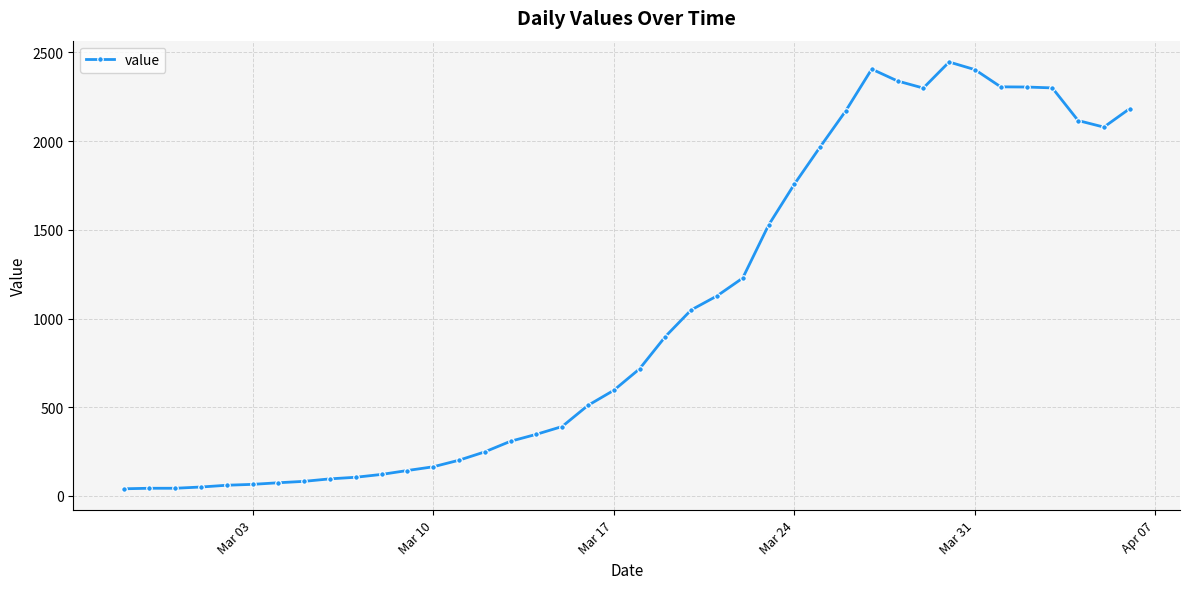

What is the difference between the second highest and second lowest values?

2363